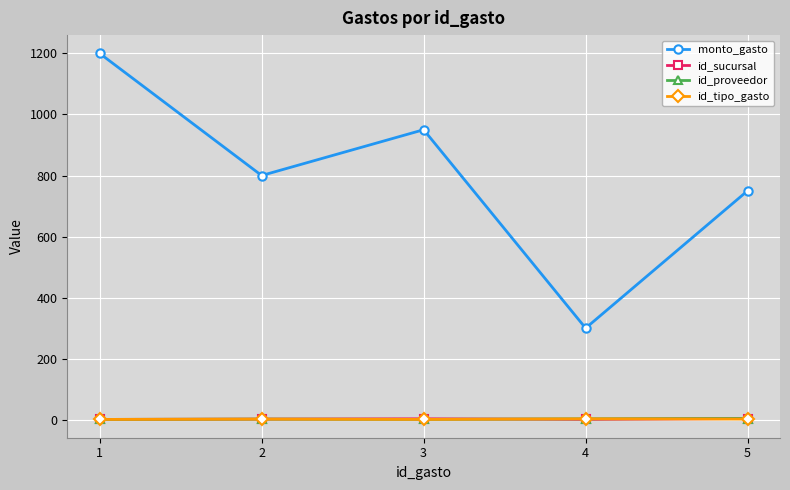

Does the chart display data point markers on the line(s)?

Yes